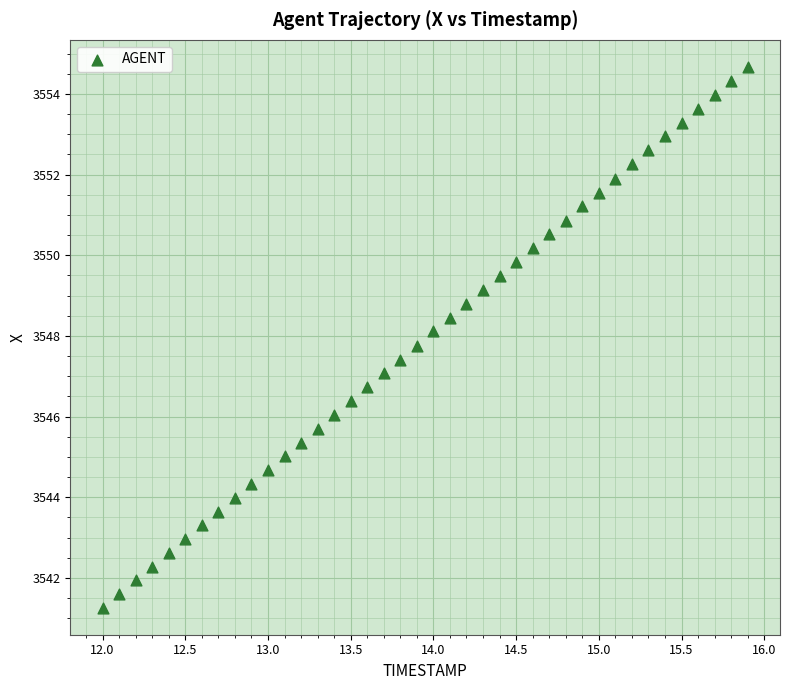

What is the range of Y values (max minus min)?

13.4